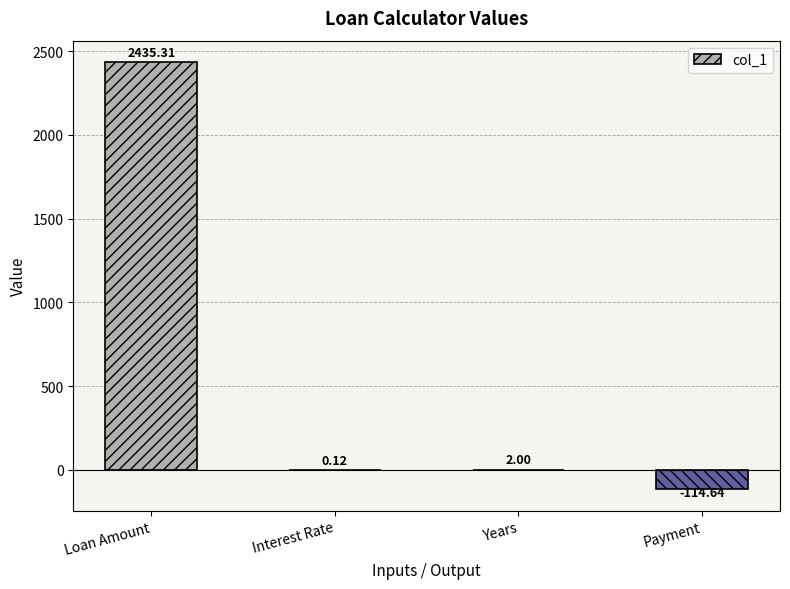

Which has a higher value, Payment or Years?

Years